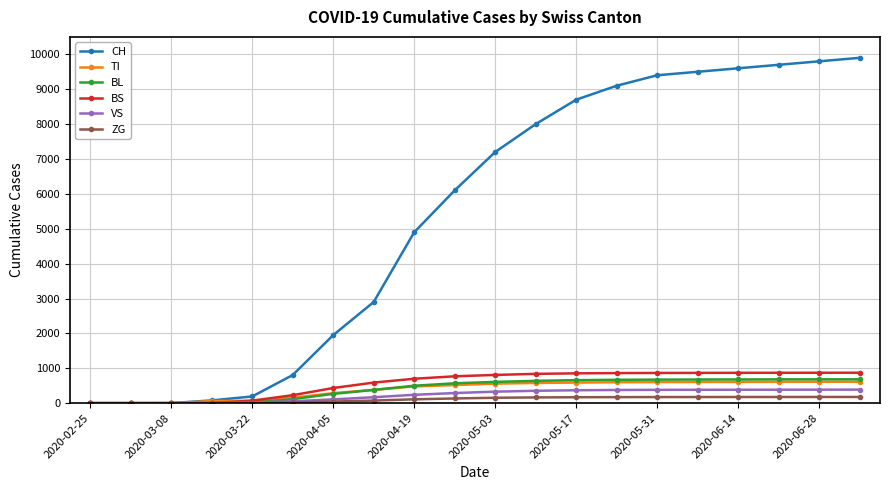

Is this an area chart (filled region under the line)?

No